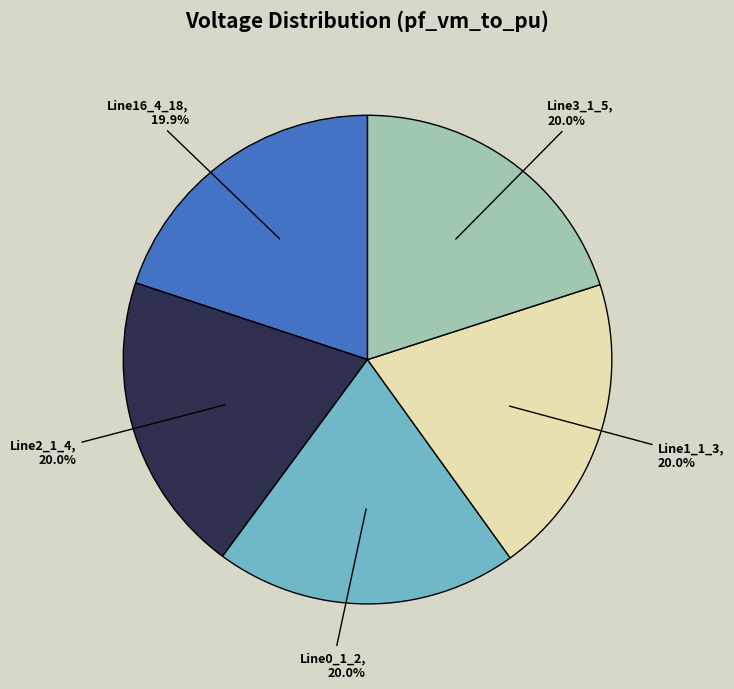

How many slices are in this pie chart?

5